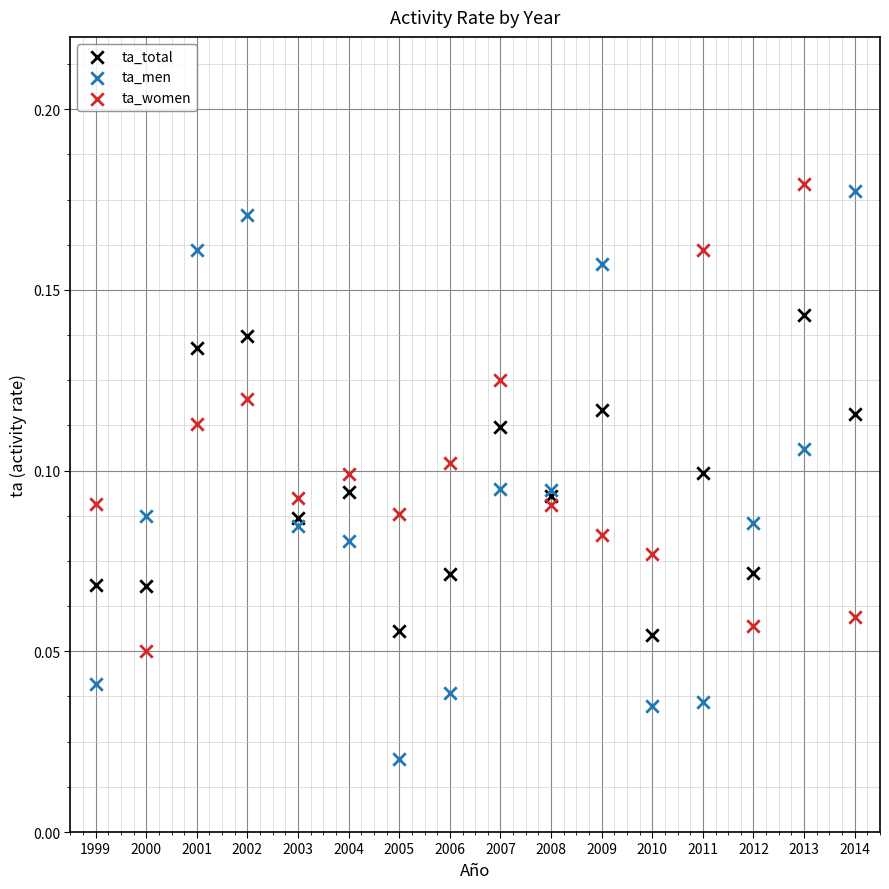

Which series has the widest spread of Y values?

ta_men